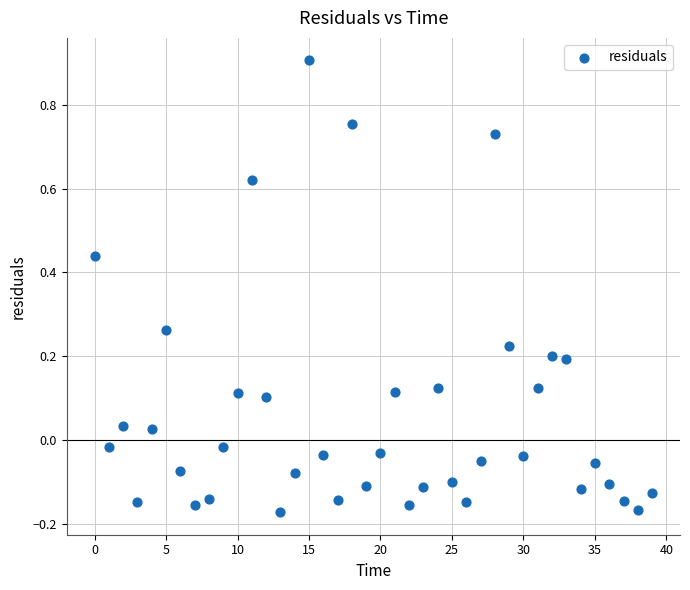

What is the range of Y values (max minus min)?

1.1